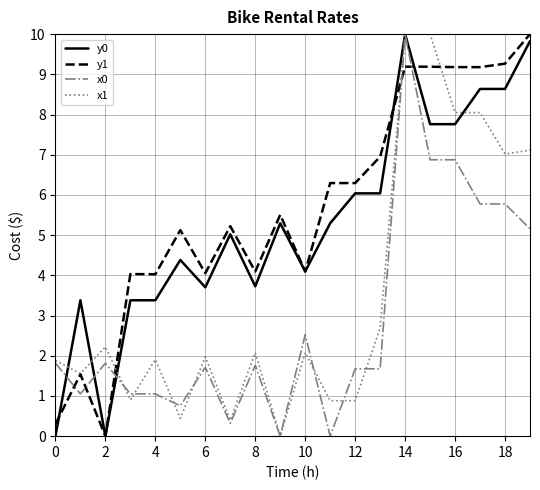

What is the maximum value shown in the chart?

10.0